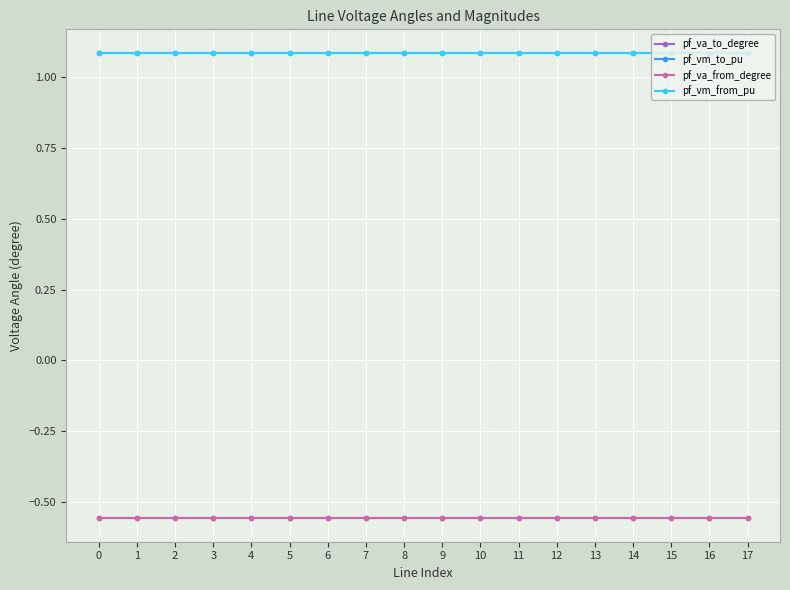

At which category does pf_va_from_degree reach its first local peak?

6